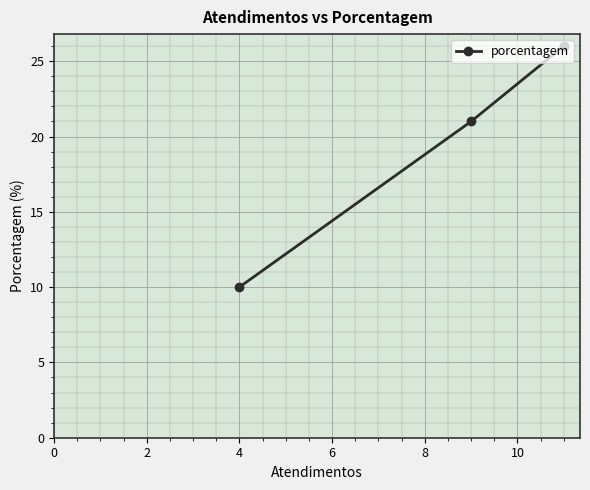

What is the difference between the maximum and second lowest values?

5